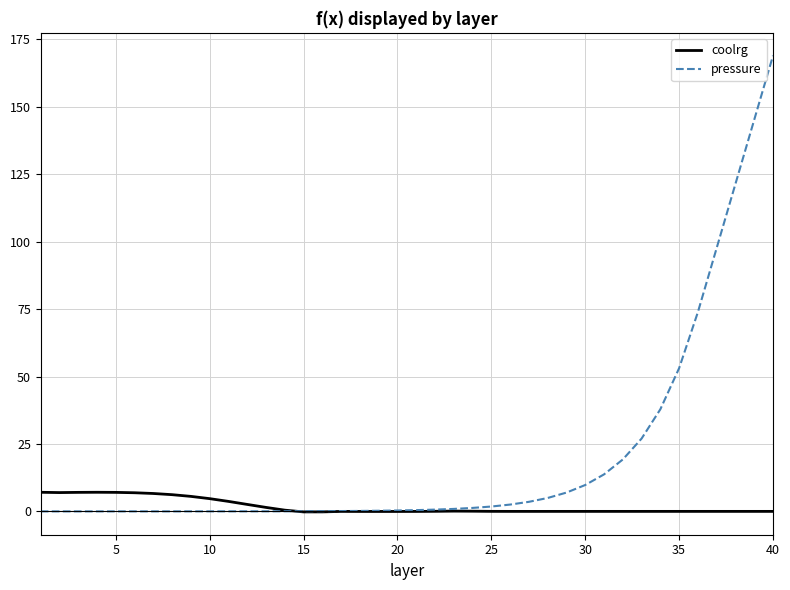

List the series in order of their peak value, lowest first.

coolrg, pressure